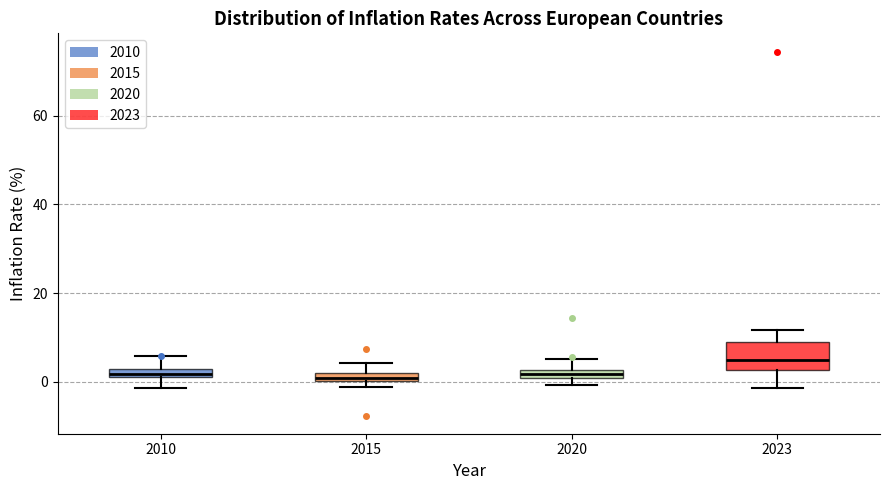

Which box is the tallest, from its lower edge to its upper edge?

2023